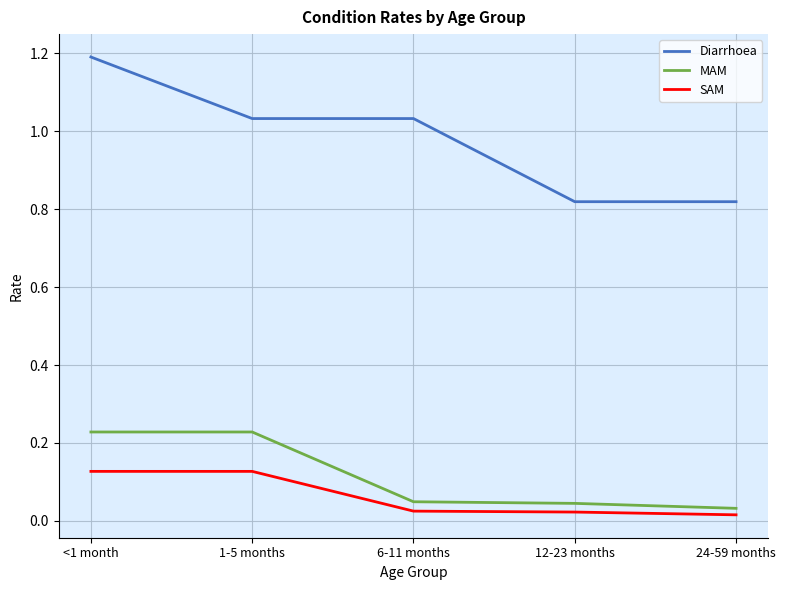

What is the difference between the maximum and minimum values in the Diarrhoea series?

0.4